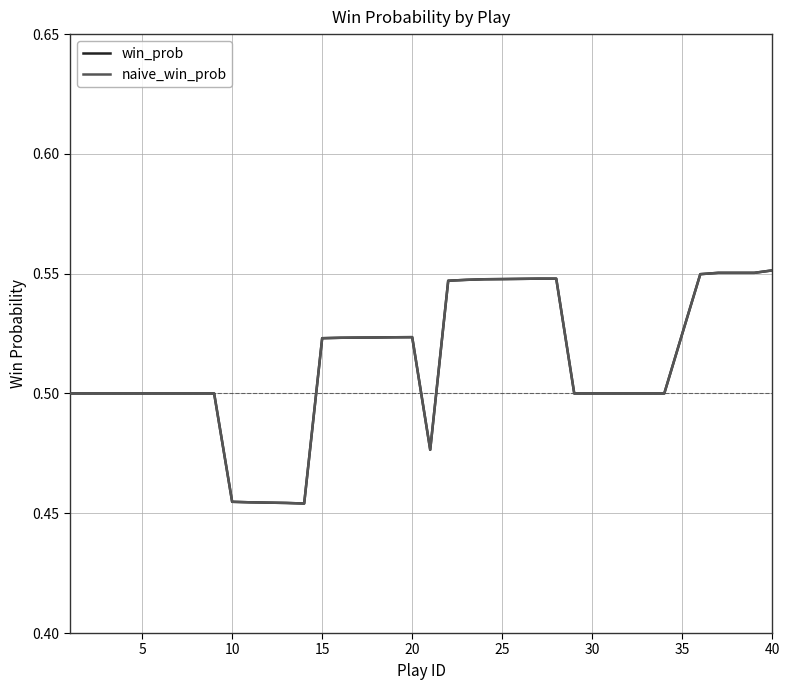

Does the chart have visible grid lines?

Yes